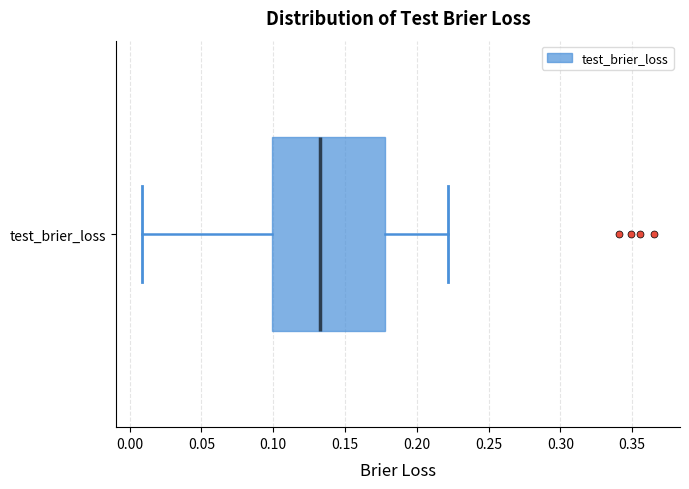

Transcribe this box plot: give where the median line is, the range the box spans, and where the two whiskers end, as read against the x-axis. The values are not printed on the chart, so give them approximately, as read against the axis.

median 0.135, box 0.100 to 0.180, whiskers 0.010 to 0.220